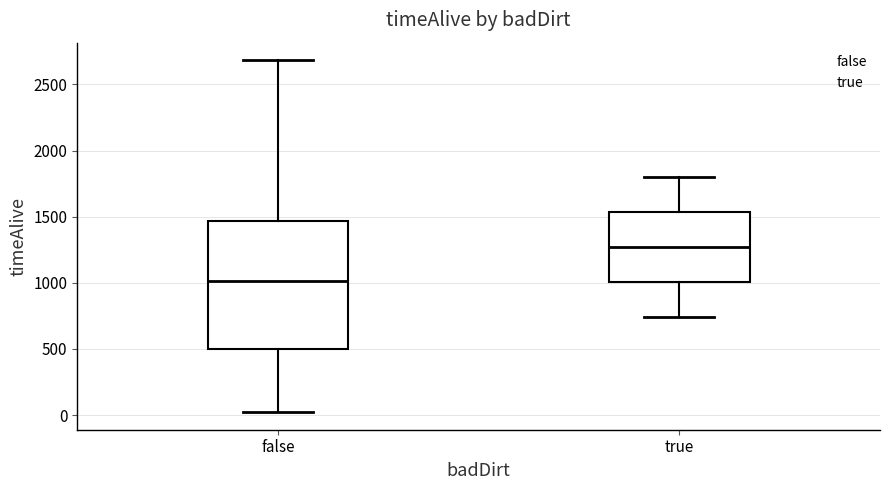

Where does the median line of the box for true sit on the y-axis? The values are not printed on the chart, so give them approximately, as read against the axis.

1250